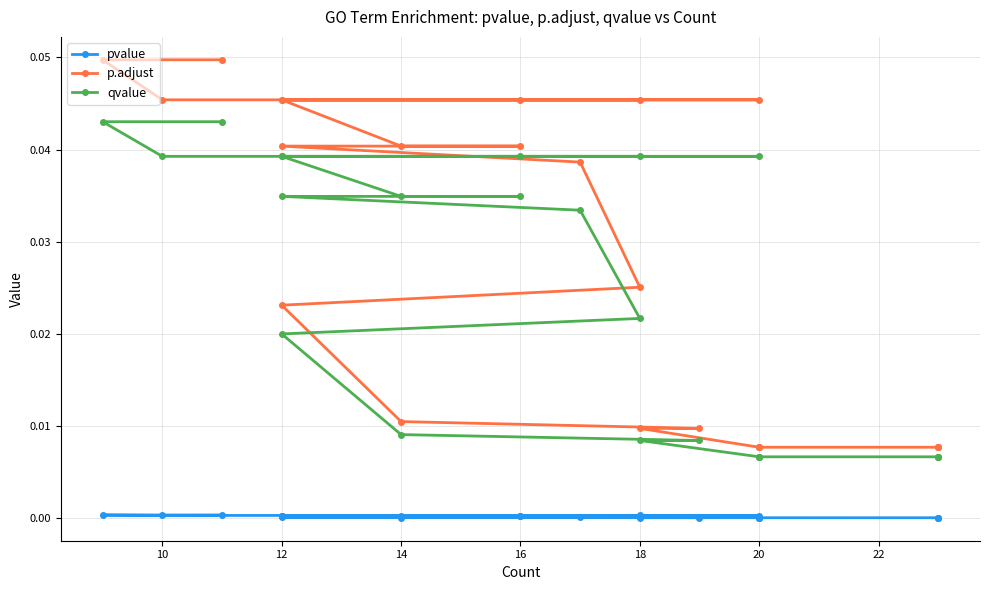

Is the value of p.adjust at 18 greater than the value of qvalue at 22?

No